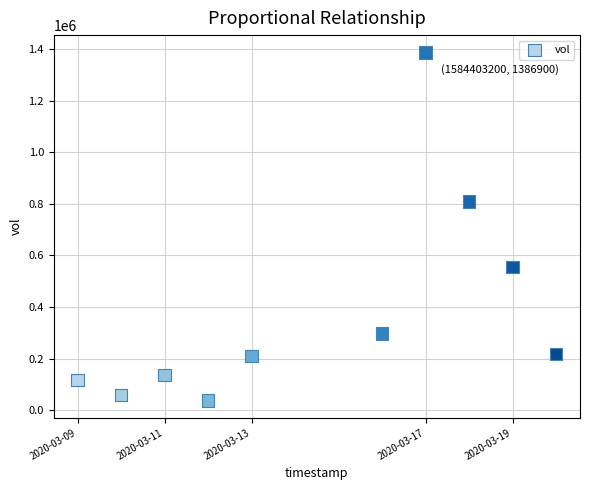

What is the average Y value?

382900